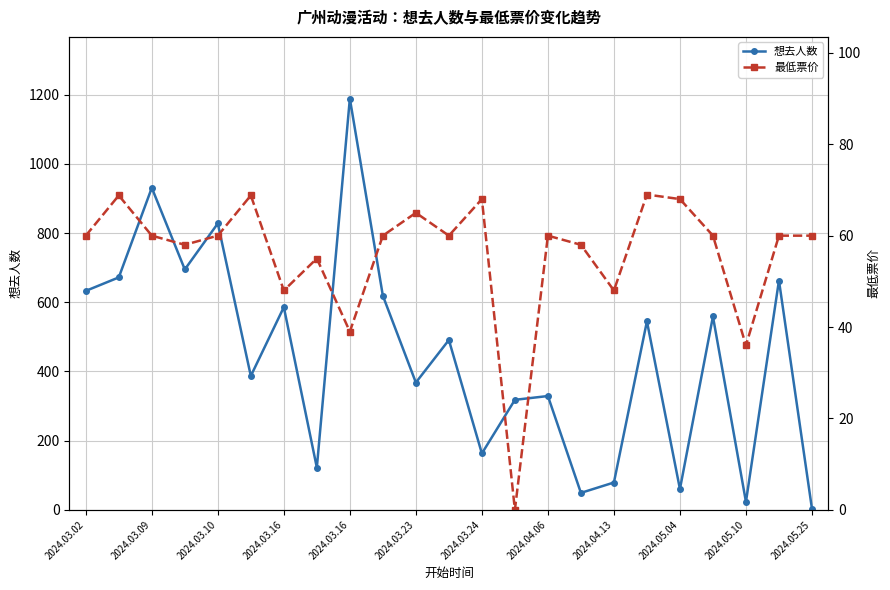

At how many categories does at least one series exceed 639?

6